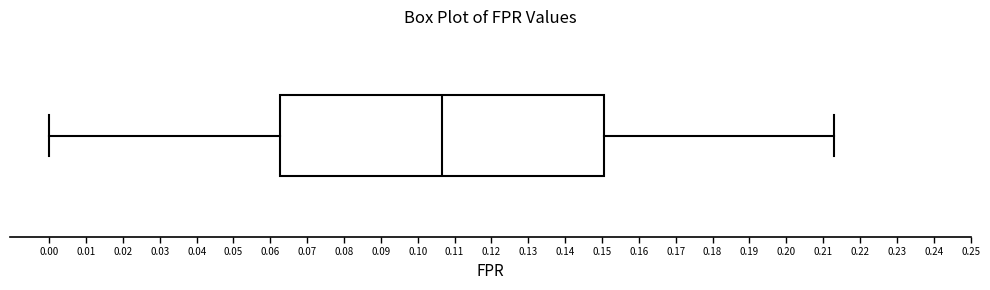

Read this box plot against the x-axis: the position of the median line, the range covered by the box, and the ends of both whiskers. The values are not printed on the chart, so give them approximately, as read against the axis.

median 0.106, box 0.063 to 0.150, whiskers 0.000 to 0.213